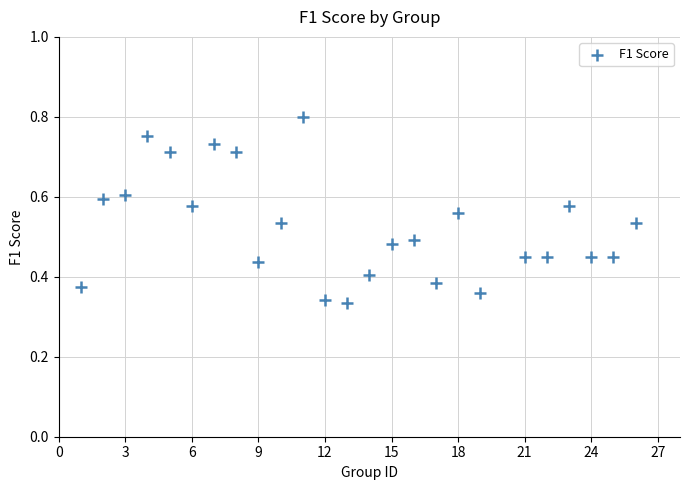

What is the range of X values (max minus min)?

25.0